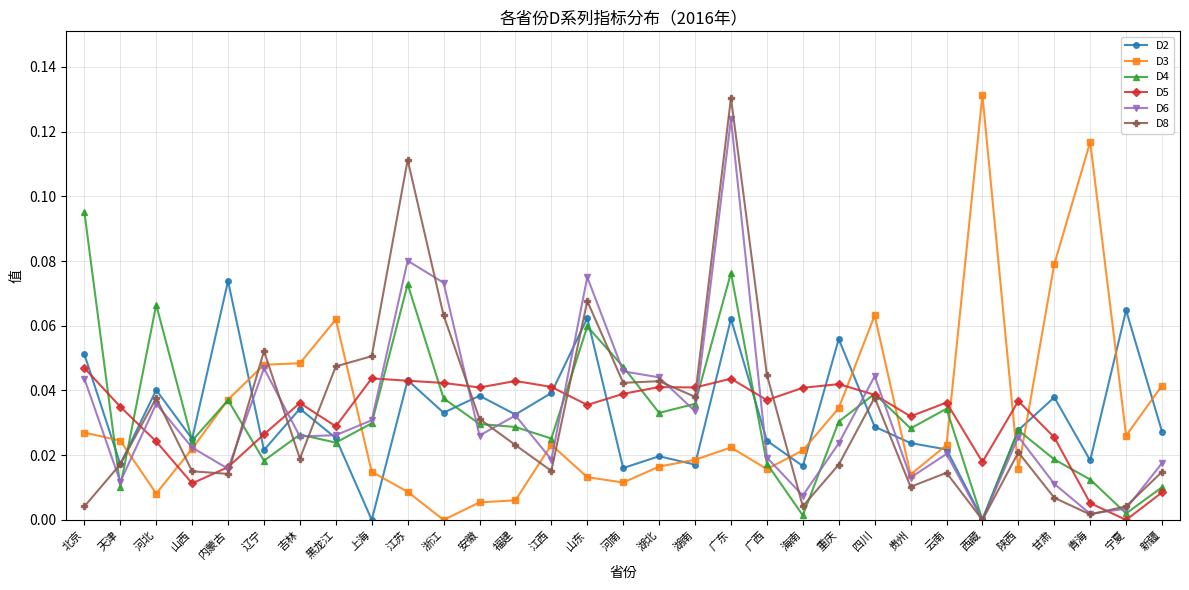

At which label does D6 reach its peak?

广东